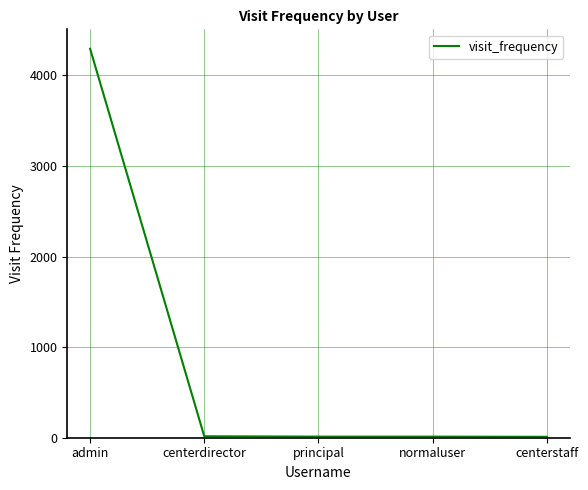

What is the difference between the maximum and minimum values?

4285